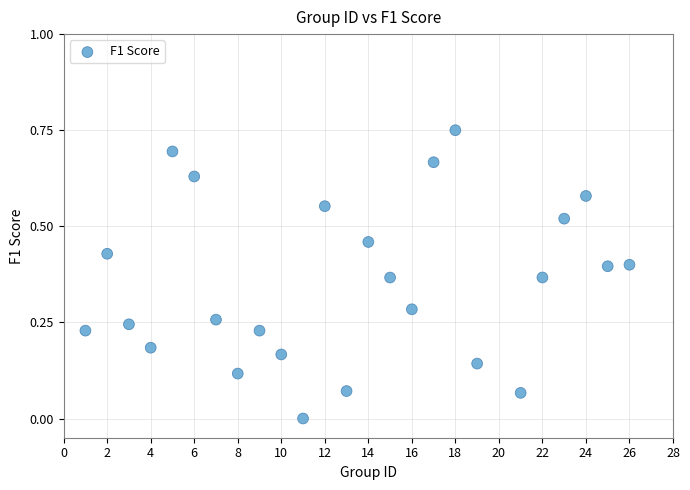

What is the range of X values (max minus min)?

25.0